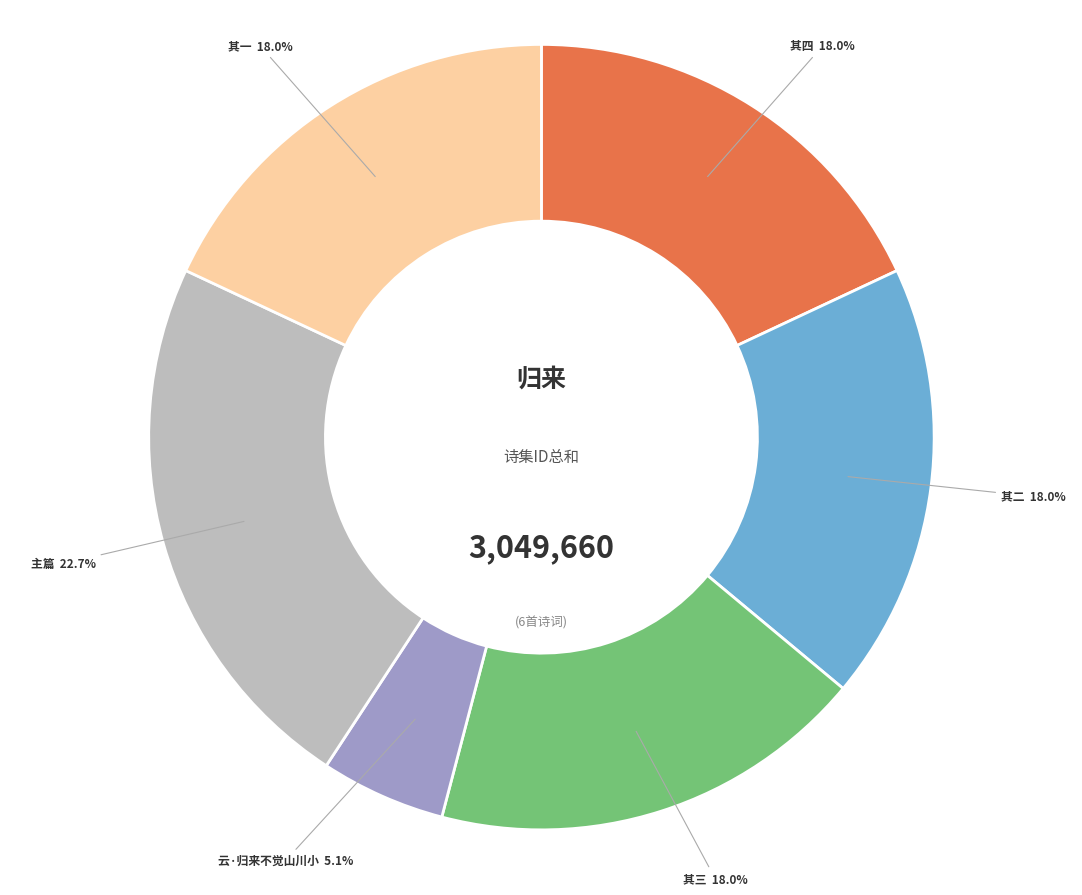

How many slices are in this pie chart?

6